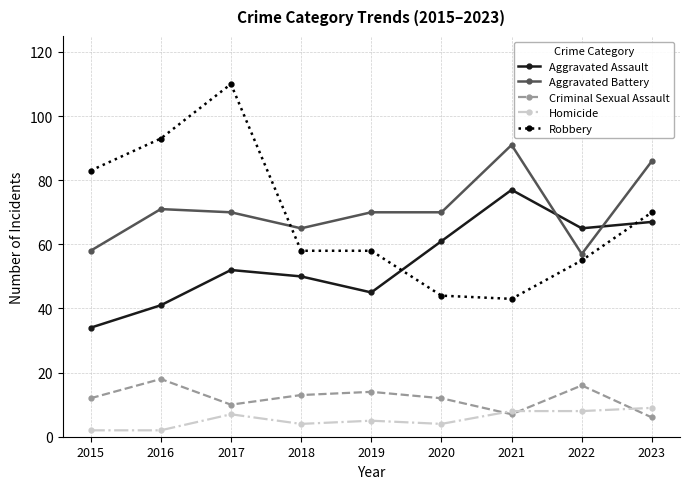

At which label does Aggravated Assault reach its peak?

2021